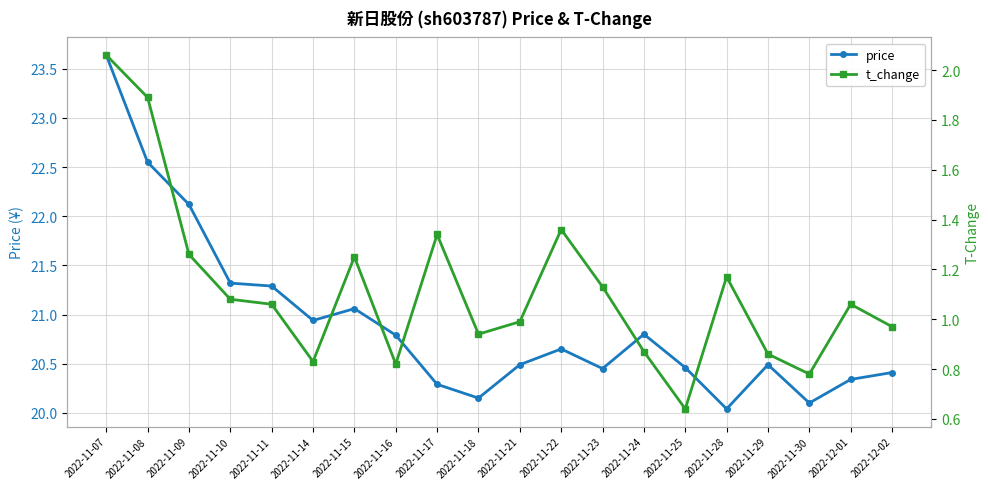

What is the total value across all series at 2022-11-24?

21.7